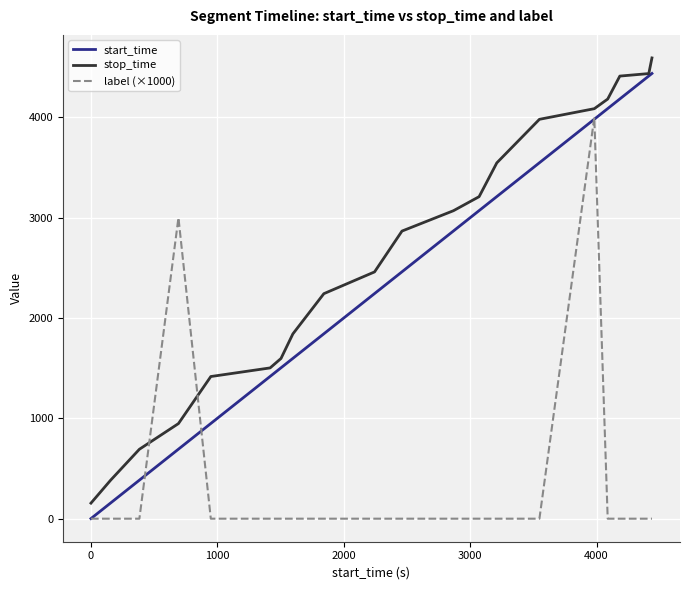

True or false: stop_time and label (×1000) intersect in this chart.

True